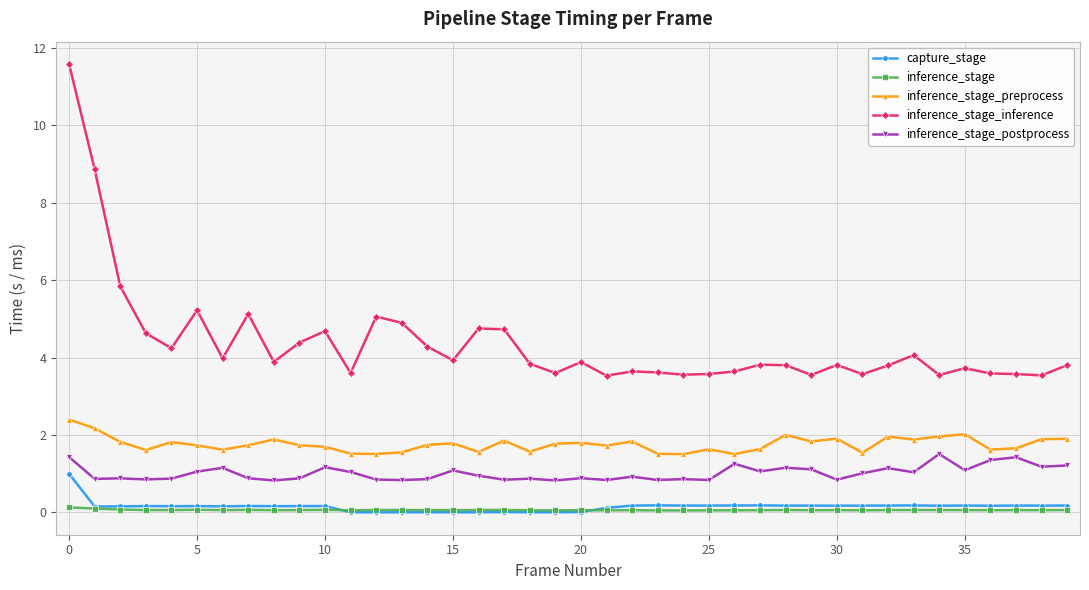

True or false: inference_stage and inference_stage_postprocess intersect in this chart.

False